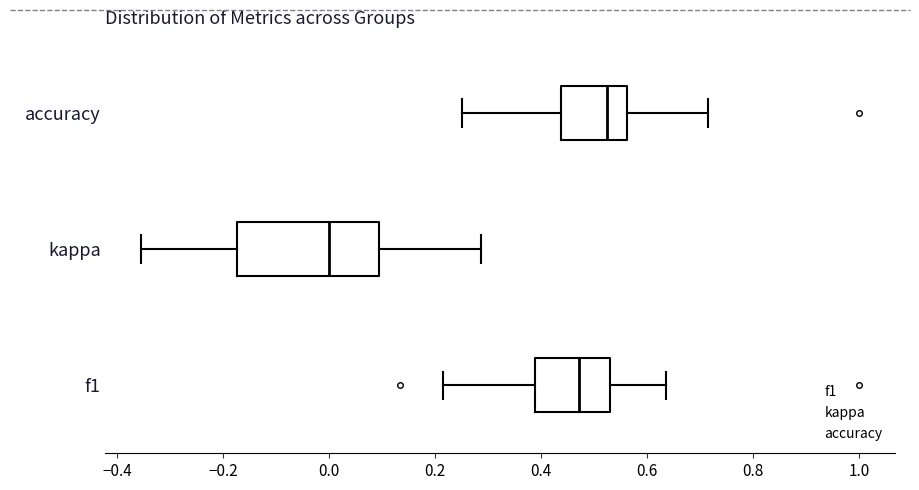

Comparing the boxes themselves (not the whiskers), which one is the widest?

kappa